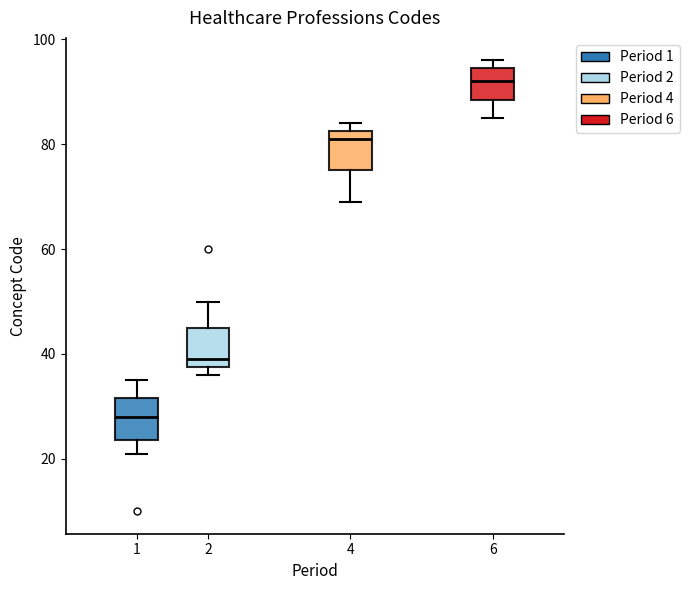

Where does the upper whisker of the box at x = 2 end on the y-axis? The values are not printed on the chart, so give them approximately, as read against the axis.

50